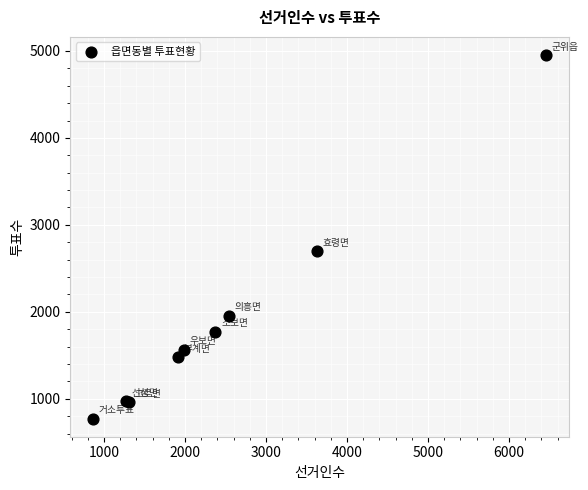

What Y value in the scatter plot is closest to 2862?

2694